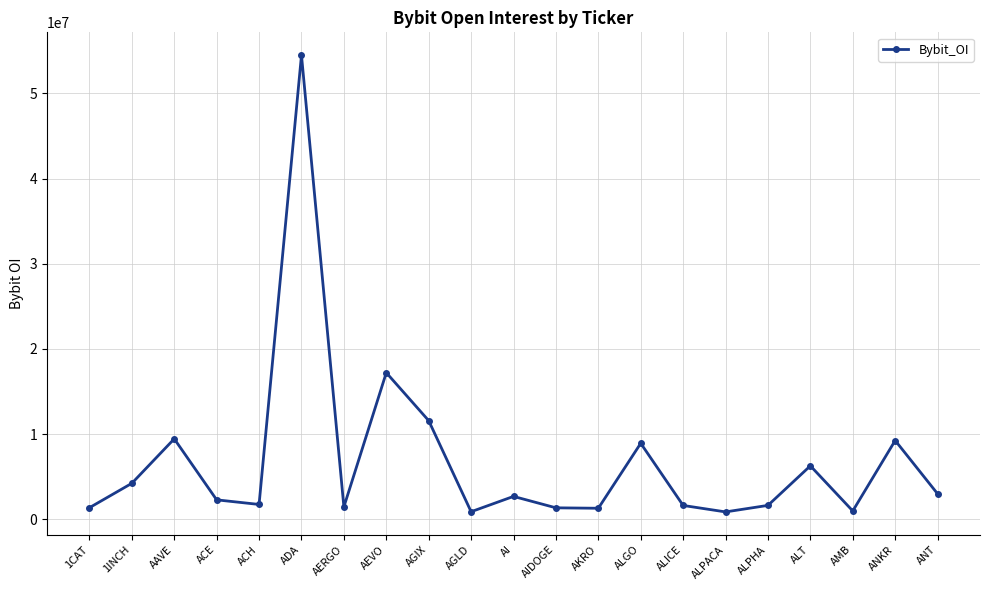

Approximately how many times larger is the value at ANKR compared to AGIX?

0.8